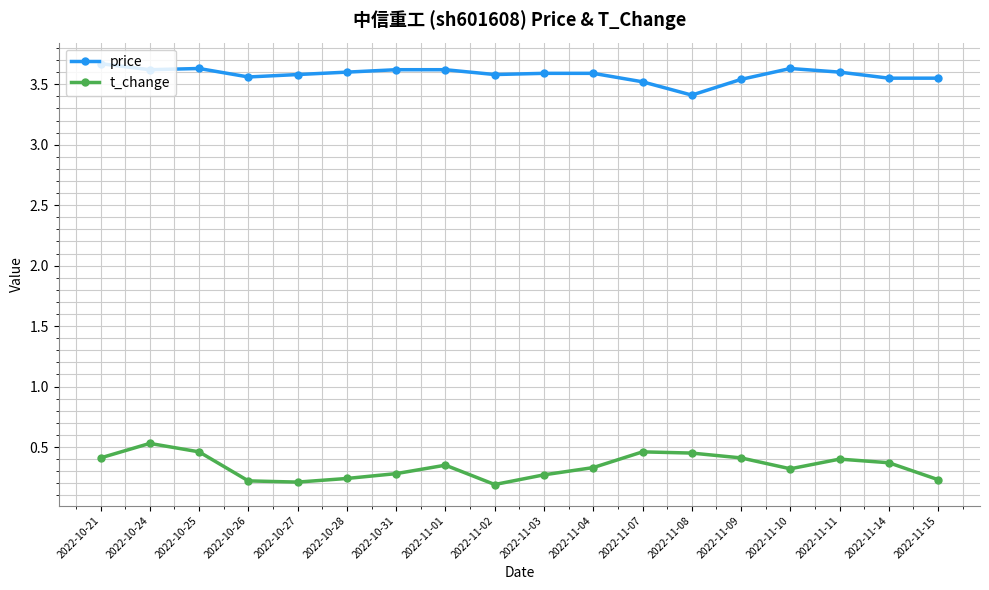

What is the highest value of the price series?

3.7